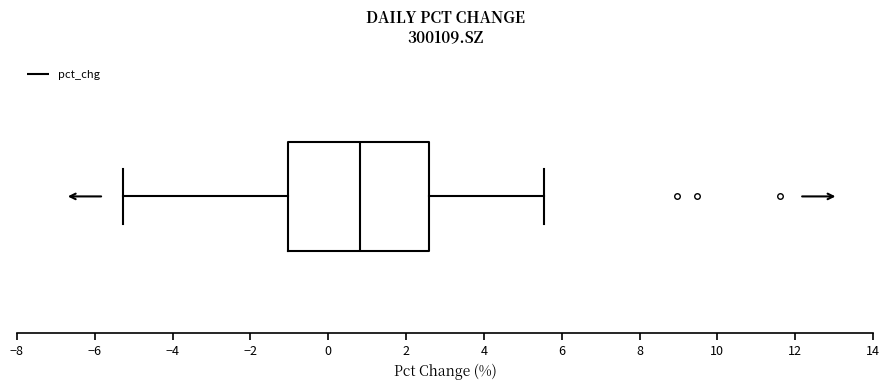

Read this box plot against the x-axis: the position of the median line, the range covered by the box, and the ends of both whiskers. The values are not printed on the chart, so give them approximately, as read against the axis.

median 0.8, box -1.0 to 2.6, whiskers -5.2 to 5.6